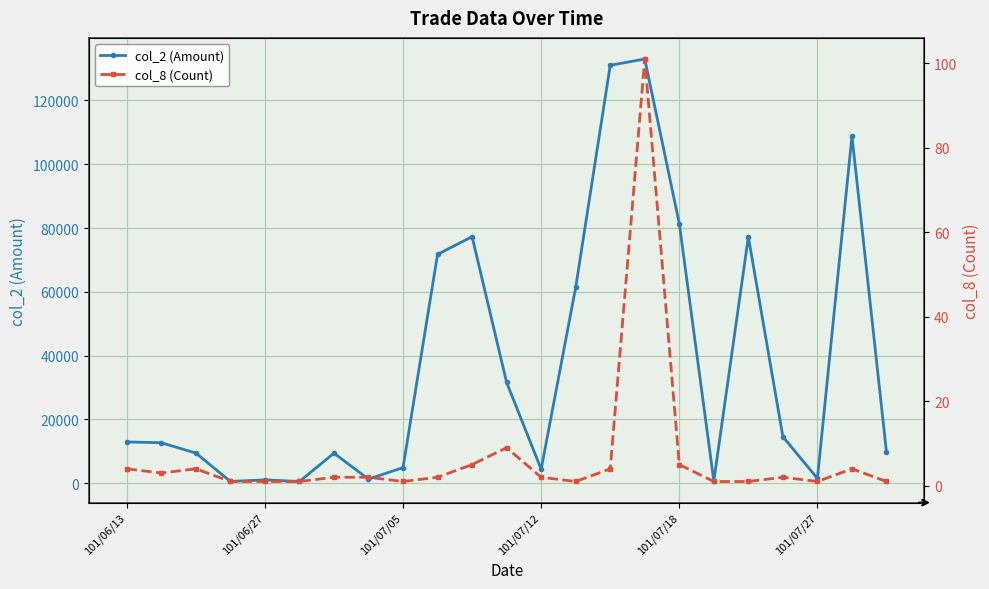

True or false: col_2 (Amount) has more than 1 points higher than both neighbors.

True